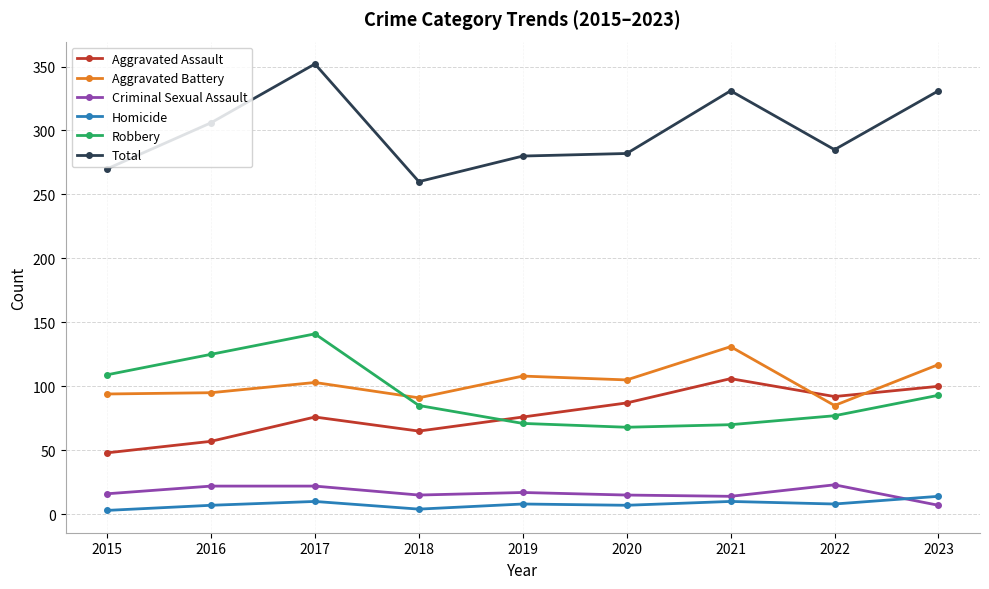

How many distinct data groups are displayed?

6